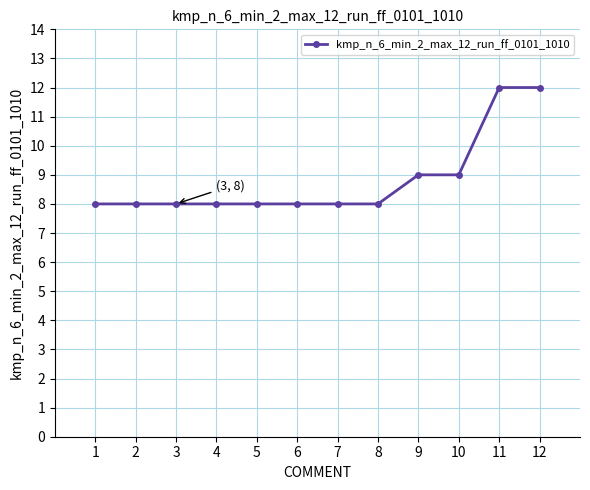

How many lines are shown in the chart?

1